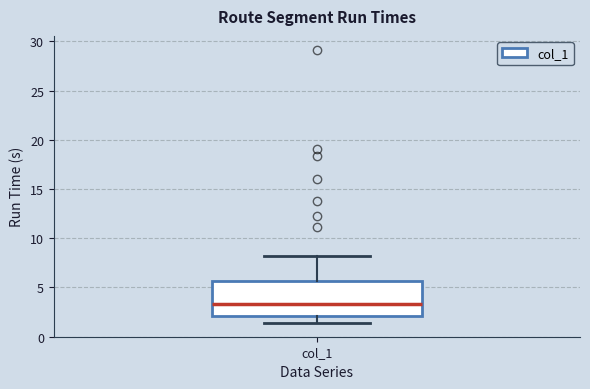

Transcribe this box plot: give where the median line is, the range the box spans, and where the two whiskers end, as read against the y-axis. The values are not printed on the chart, so give them approximately, as read against the axis.

median 3.5, box 2.0 to 5.5, whiskers 1.5 to 8.0